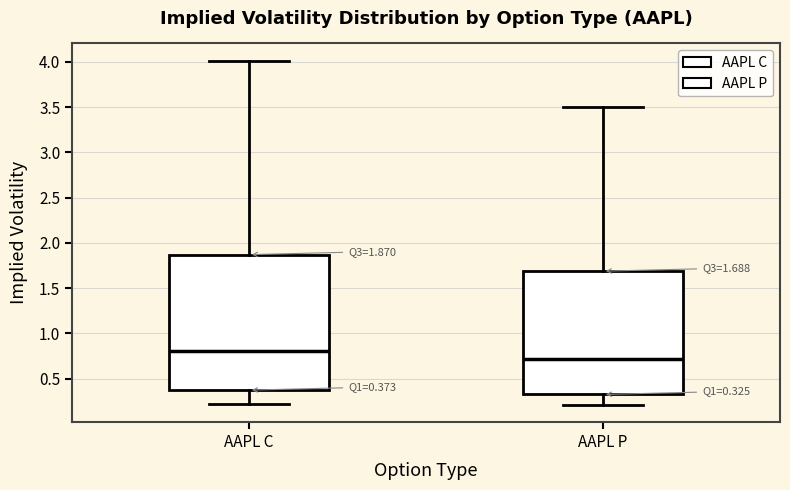

Comparing the boxes themselves (not the whiskers), which one is the tallest?

AAPL C